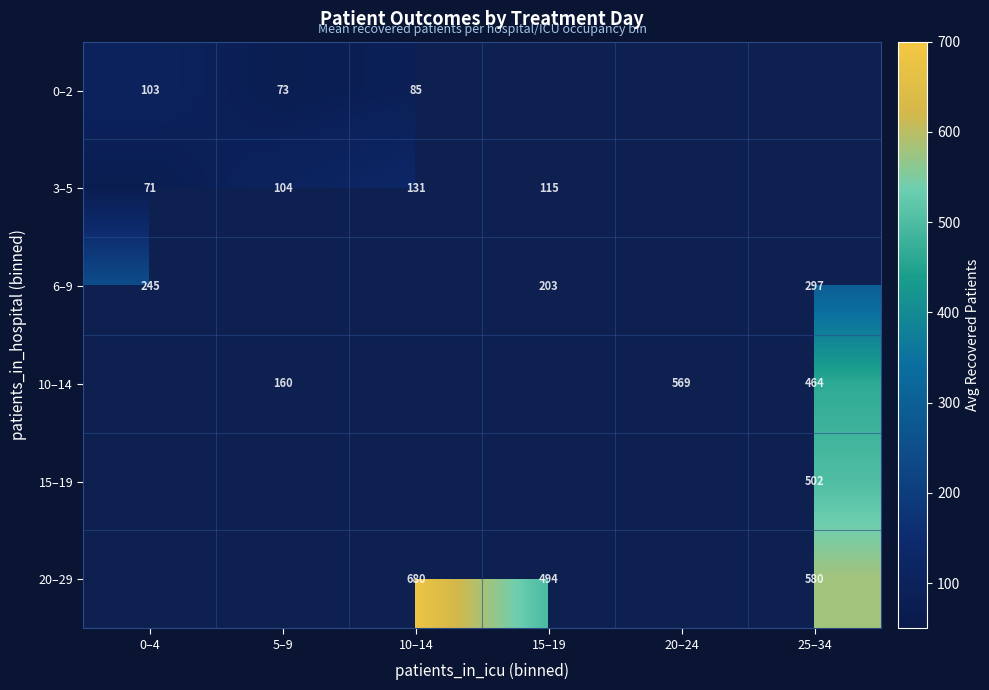

True or false: 10–14 has a value of 280.7 at 25–34.

False